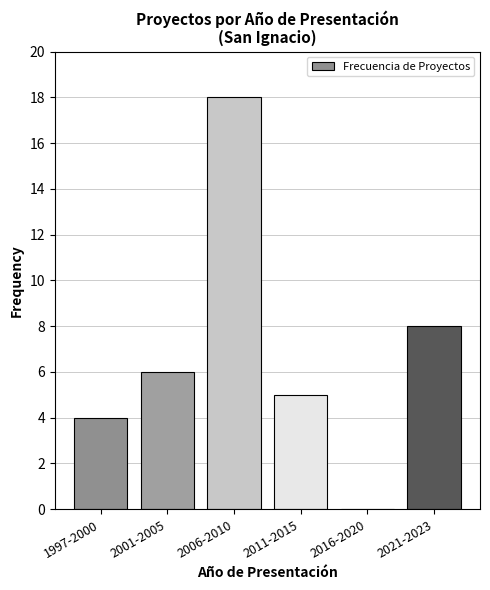

Reading left to right, what are all the values shown in this chart?

1997-2000=4	2001-2005=6	2006-2010=18	2011-2015=5	2016-2020=0	2021-2023=8